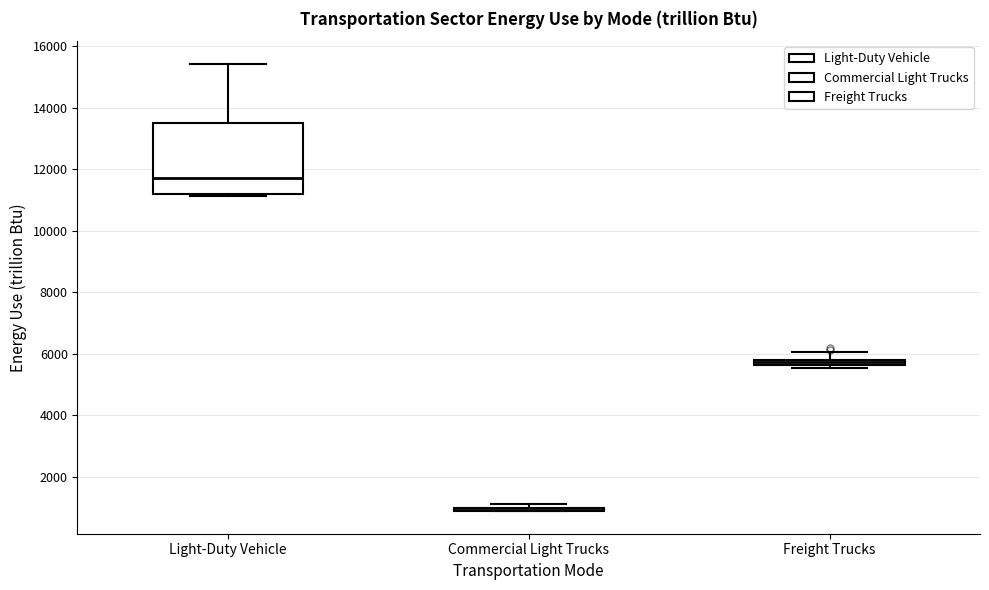

Comparing the boxes themselves (not the whiskers), which one is the tallest?

Light-Duty Vehicle